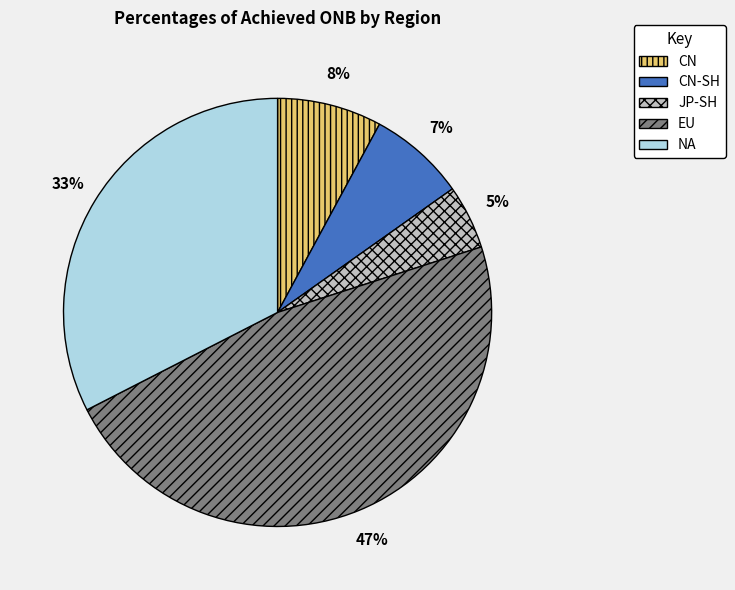

Combined, do JP-SH and CN-SH account for over 50%?

No